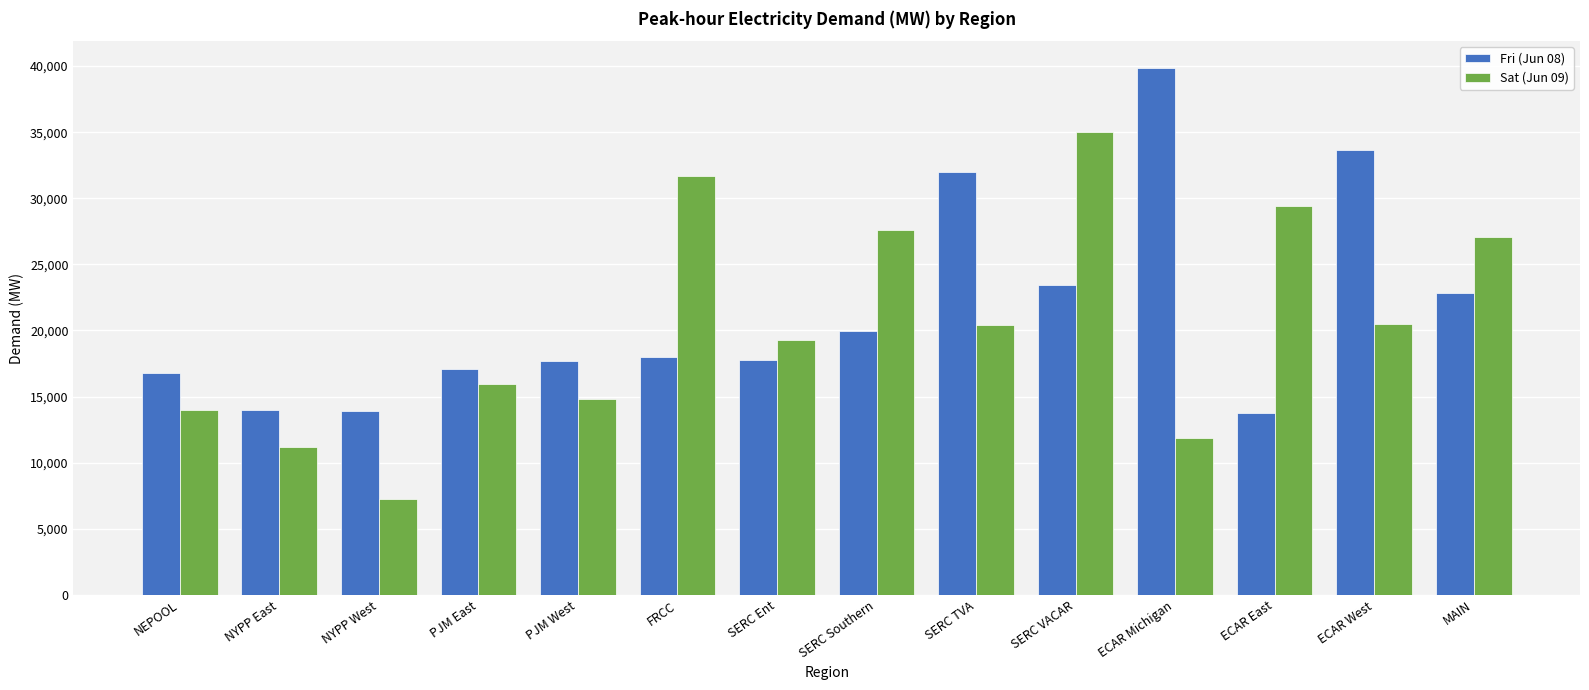

What position from the right is NYPP East?

13